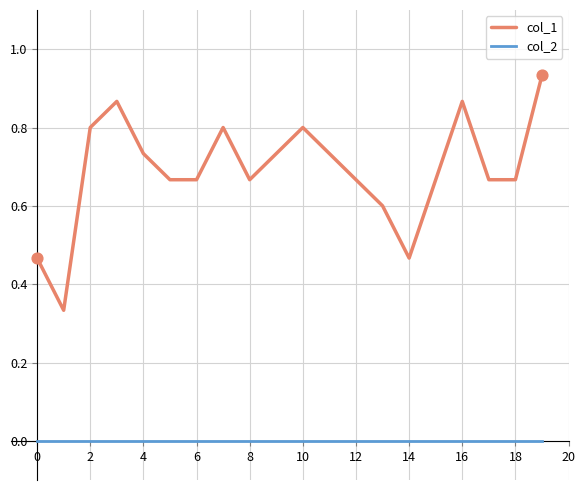

Which series has the largest total across all categories?

col_1